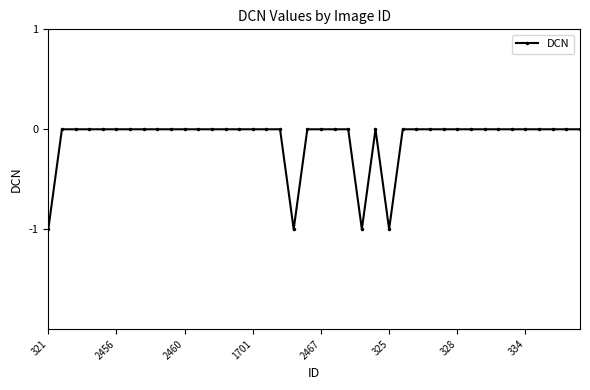

What is the sum of all values?

-4